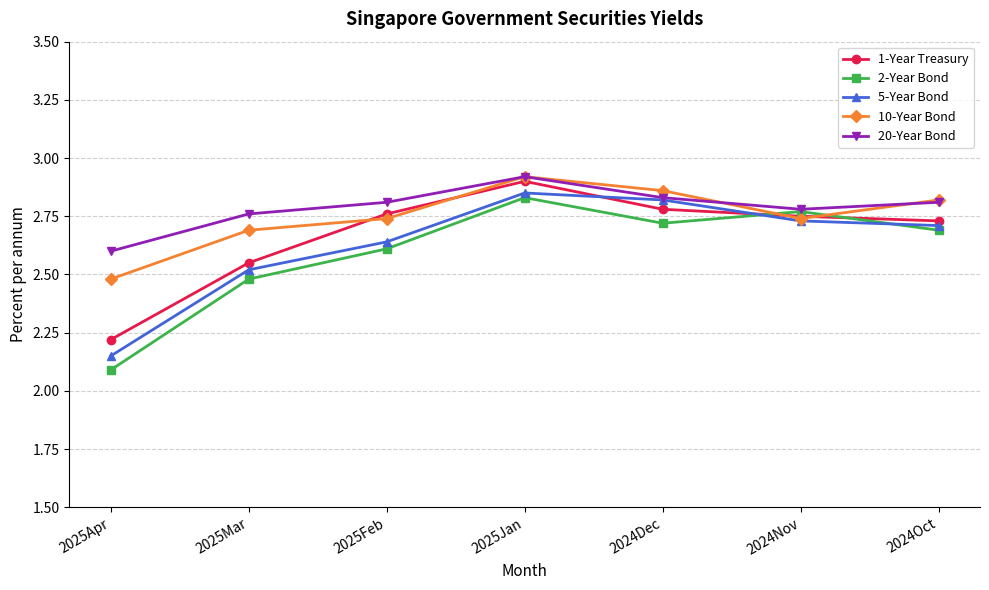

What are all the series names shown in the legend?

1-Year Treasury, 2-Year Bond, 5-Year Bond, 10-Year Bond, 20-Year Bond